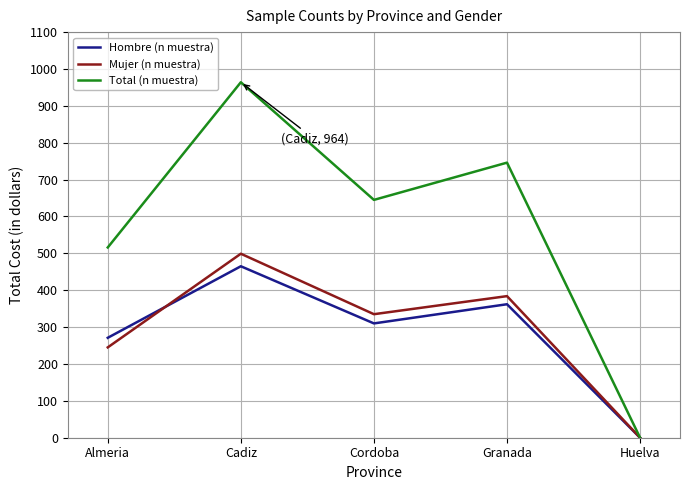

What is the average value of the Total (n muestra) series?

574